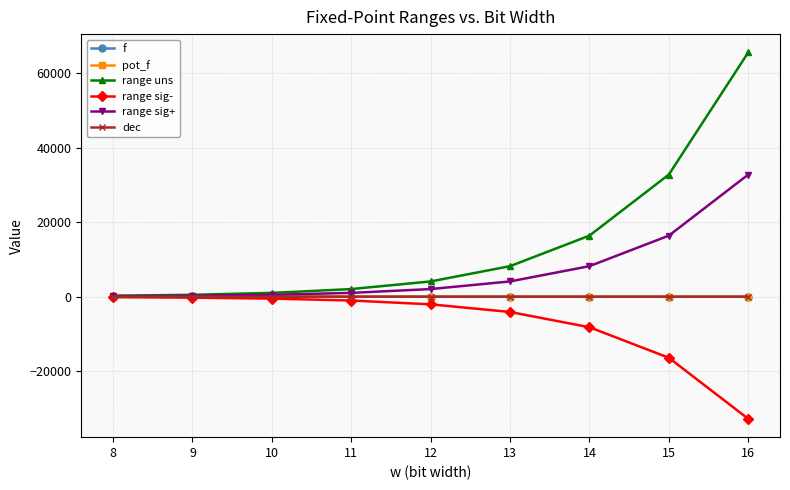

What is the difference between the maximum and minimum values in the dec series?

1.0